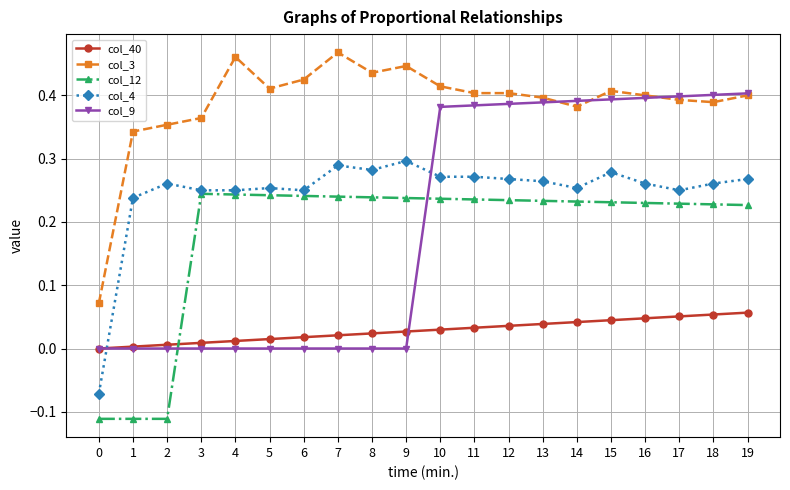

Is it true that col_40 equals 0.0 at 6?

True